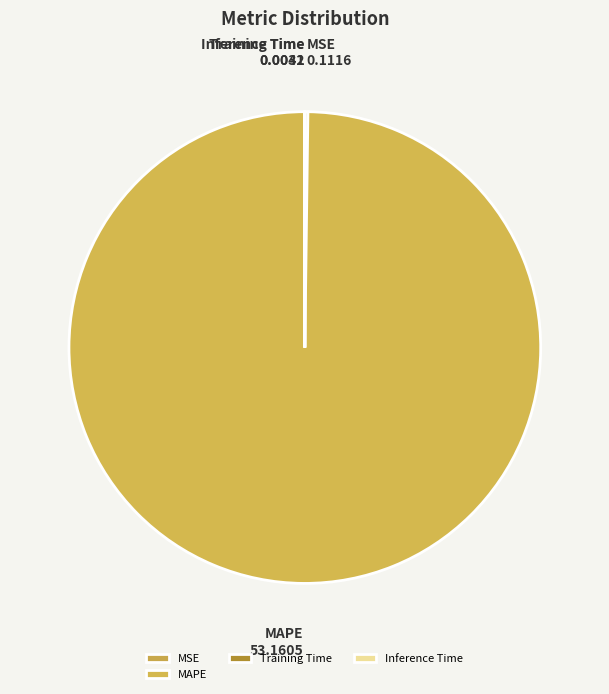

Which slice is the largest?

MAPE